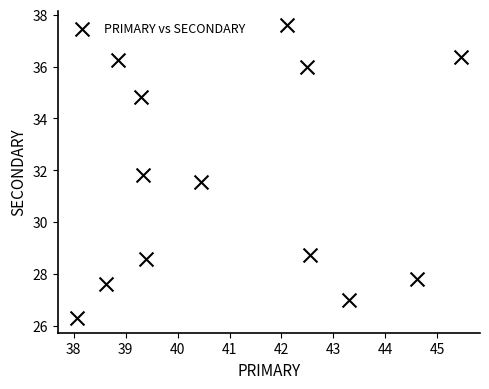

What is the range of Y values (max minus min)?

11.3